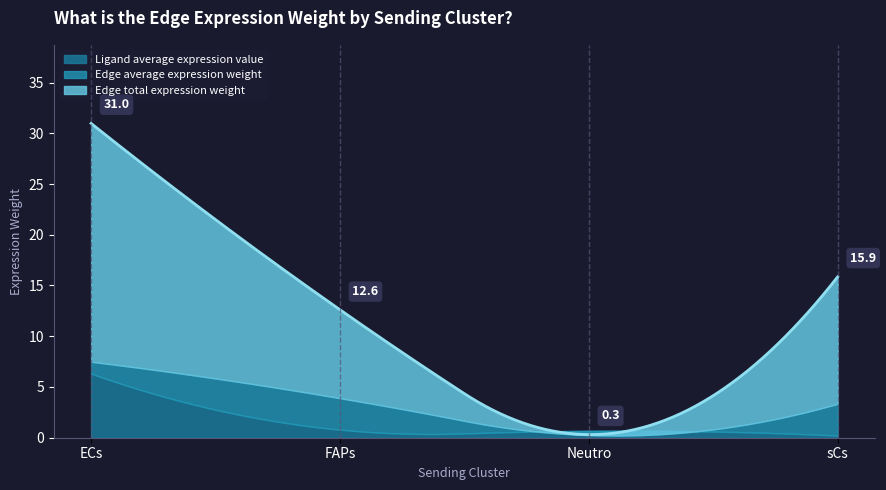

Which series changed the most between ECs and Neutro?

Edge total expression weight